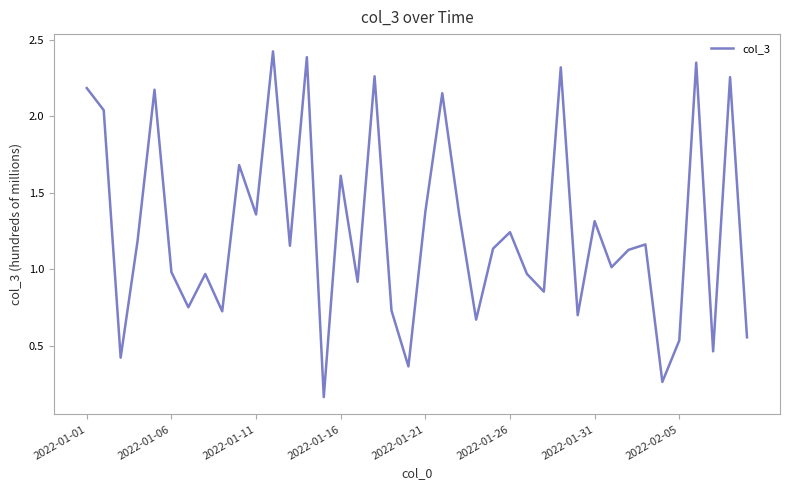

Reading right to left, extract all data points from this chart.

0.6	2.3	0.5	2.4	0.5	0.3	1.2	1.1	1.0	1.3	0.7	2.3	0.9	1.0	1.2	1.1	0.7	1.4	2.2	1.4	0.4	0.7	2.3	0.9	1.6	0.2	2.4	1.2	2.4	1.4	1.7	0.7	1.0	0.8	1.0	2.2	1.2	0.4	2.0	2.2